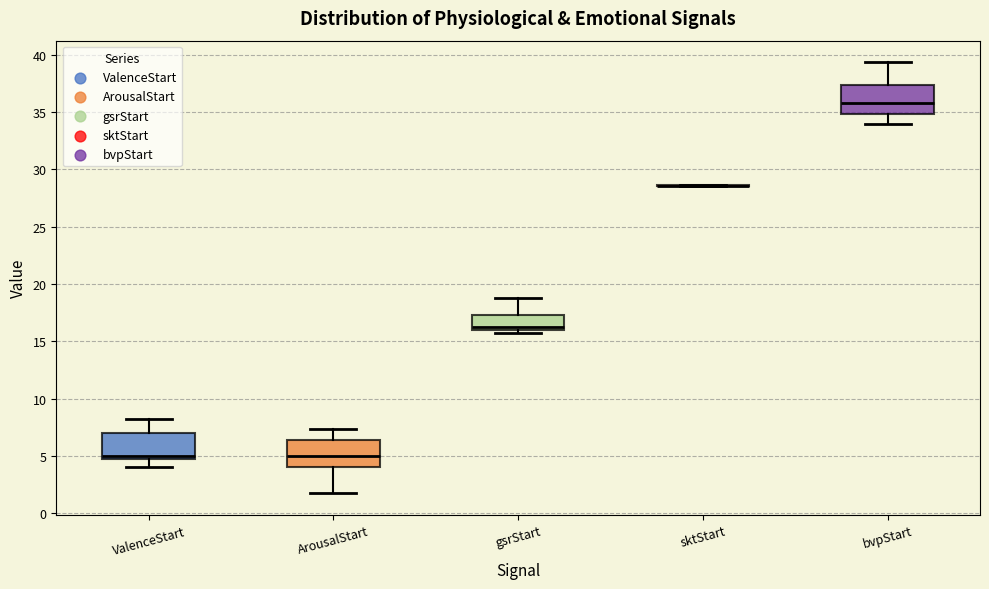

Reading left to right, transcribe this box plot: for each box, give where its median line is, the range the box spans, and where its two whiskers end, as read against the y-axis. The values are not printed on the chart, so give them approximately, as read against the axis.

ValenceStart: median 5.0, box 4.5 to 7.0, whiskers 4.0 to 8.0
ArousalStart: median 5.0, box 4.0 to 6.5, whiskers 1.5 to 7.5
gsrStart: median 16.5, box 16.0 to 17.5, whiskers 15.5 to 19.0
sktStart: box collapsed to a line at 28.5, whiskers 28.5 to 28.5
bvpStart: median 36.0, box 35.0 to 37.5, whiskers 34.0 to 39.5